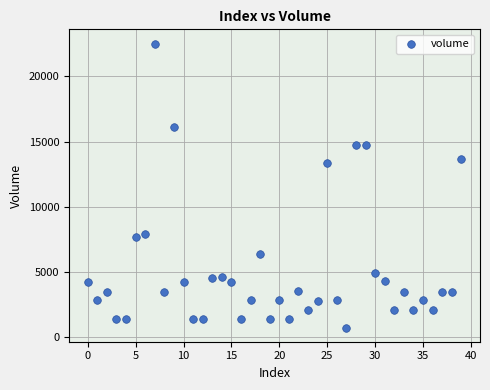

What is the range of Y values (max minus min)?

21767.6